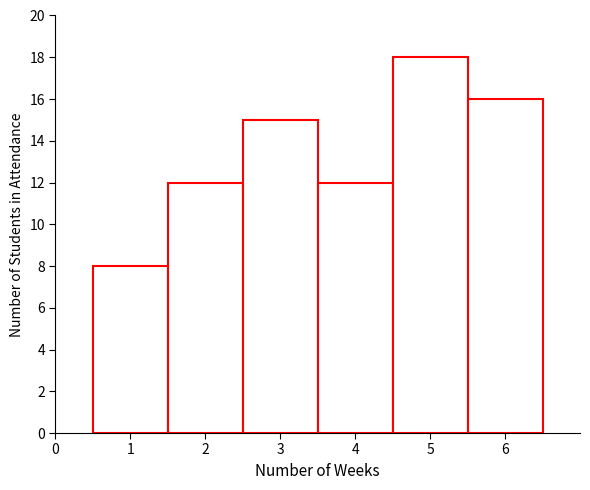

What is the height of the bar covering 4.5 to 5.5 on the x-axis? The values are not printed on the chart, so give them approximately, as read against the axis.

18